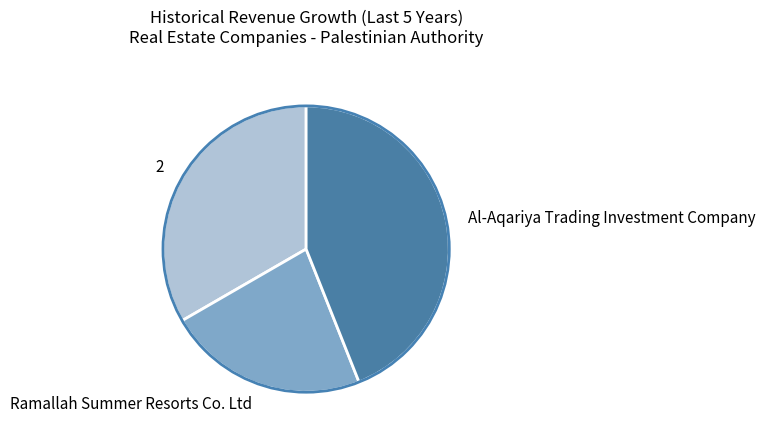

Between Ramallah Summer Resorts Co. Ltd and 2, which is larger?

2